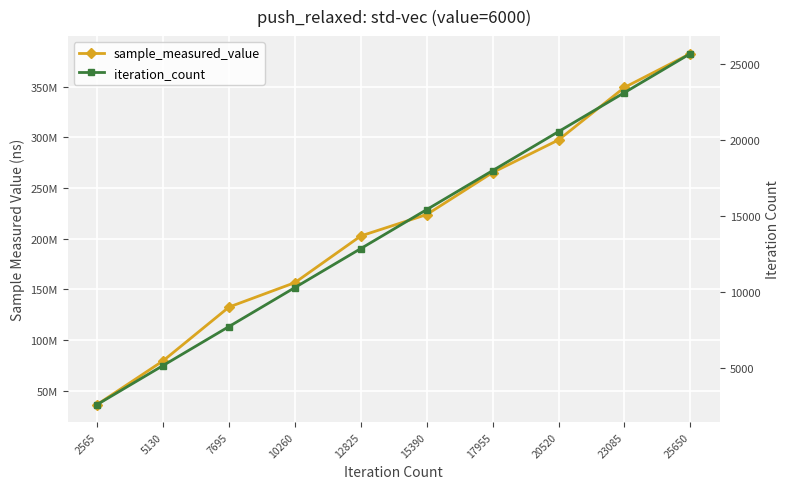

What is the lowest value of the sample_measured_value series?

36621002